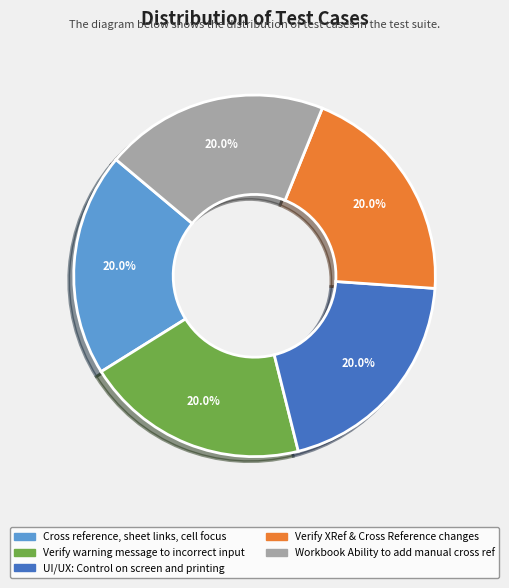

Count the number of slices in the pie.

5